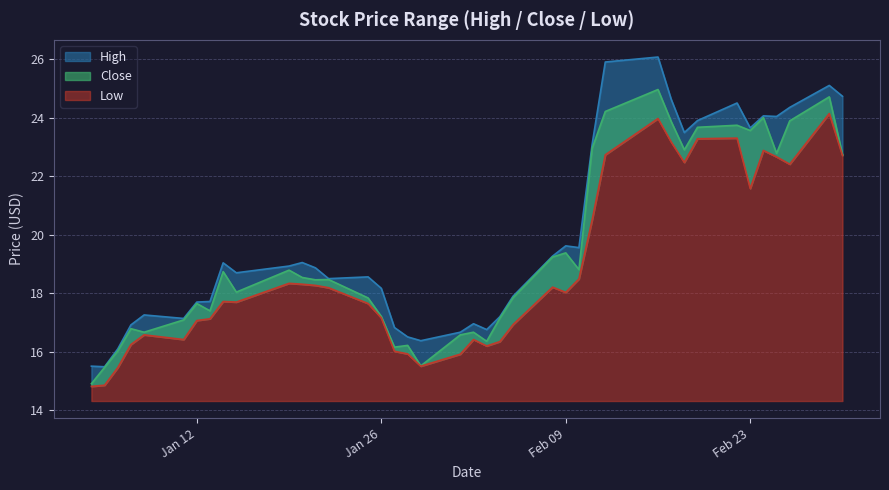

What position from the left is 2021-03-02?

40